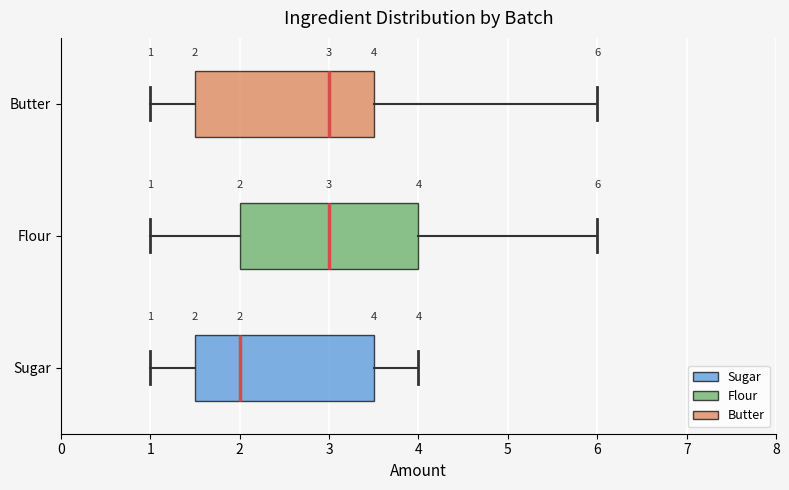

Which box has the furthest to the left median line?

Sugar